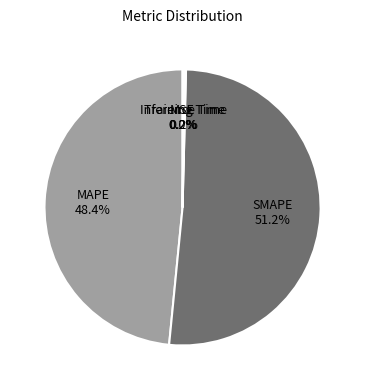

How many slices are in this pie chart?

5